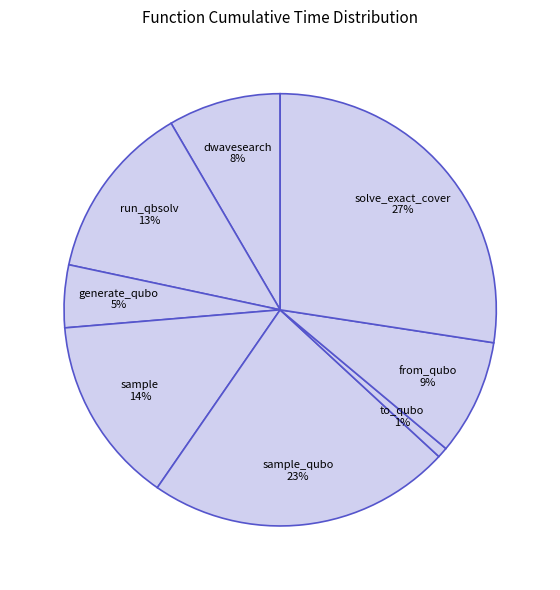

To the nearest percent, what percentage of the pie is solve_exact_cover?

27%